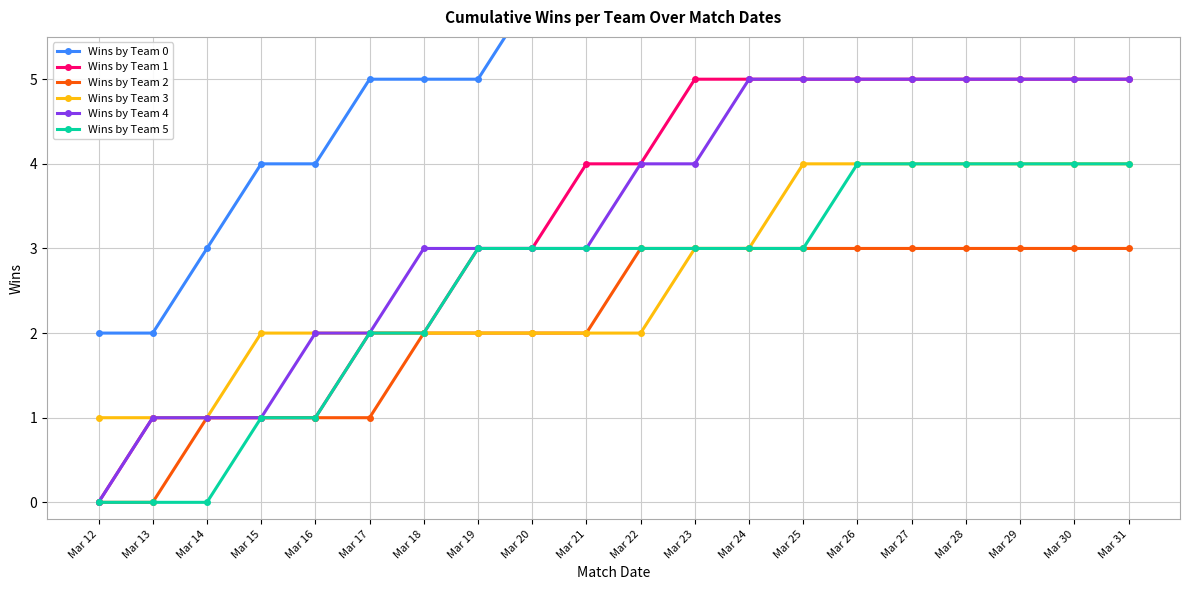

What is the spread (max minus min) of values at Mar 27?

3